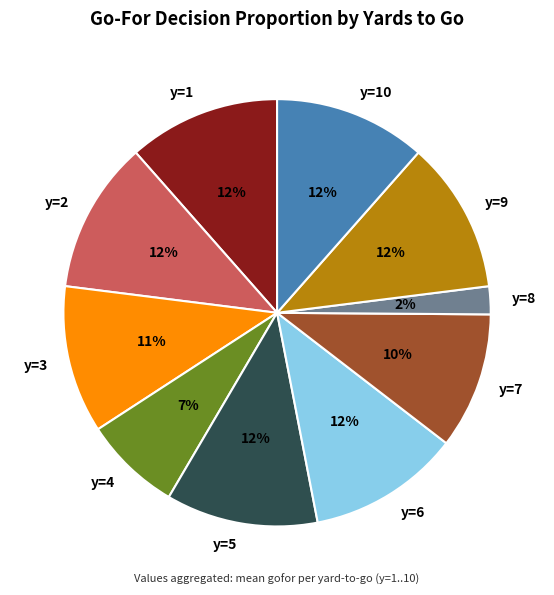

Which category has the smallest portion of the pie?

y=8